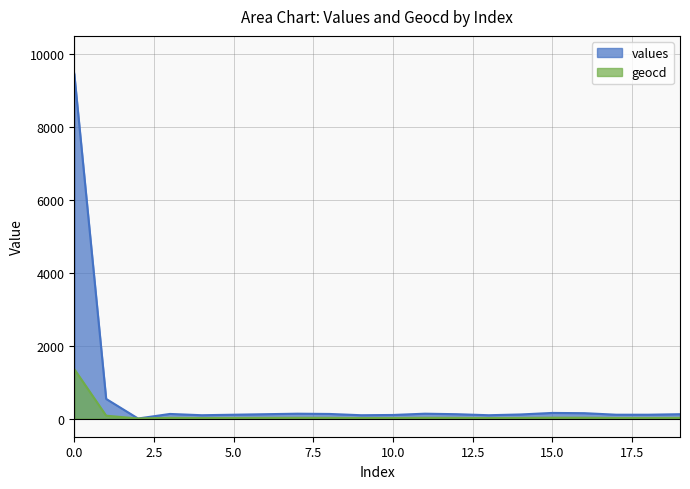

Count the number of categories in the chart.

20